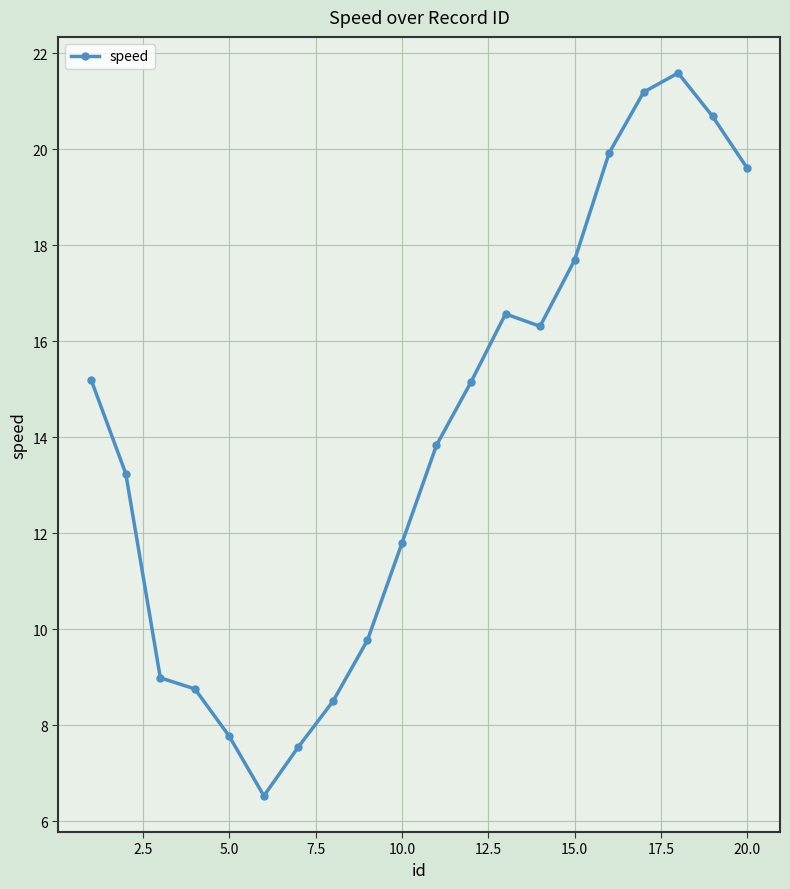

What is the greatest value displayed?

21.6